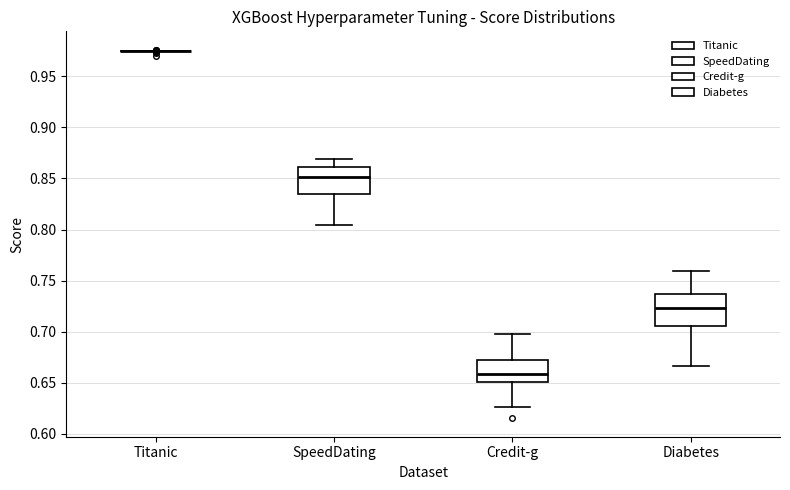

Reading left to right, transcribe this box plot: for each box, give where its median line is, the range the box spans, and where its two whiskers end, as read against the y-axis. The values are not printed on the chart, so give them approximately, as read against the axis.

Titanic: box collapsed to a line at 0.975, whiskers 0.975 to 0.975
SpeedDating: median 0.850, box 0.835 to 0.860, whiskers 0.805 to 0.870
Credit-g: median 0.660, box 0.650 to 0.670, whiskers 0.625 to 0.700
Diabetes: median 0.725, box 0.705 to 0.735, whiskers 0.665 to 0.760